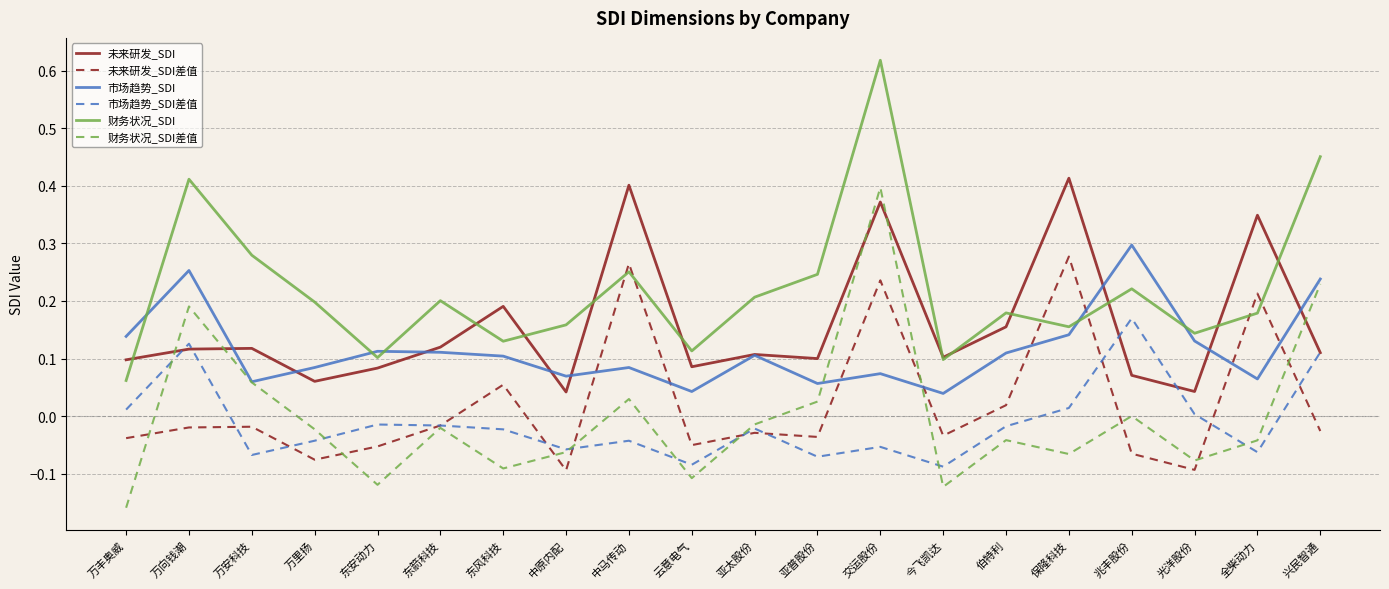

True or false: 未来研发_SDI差值 and 未来研发_SDI cross at least once.

False